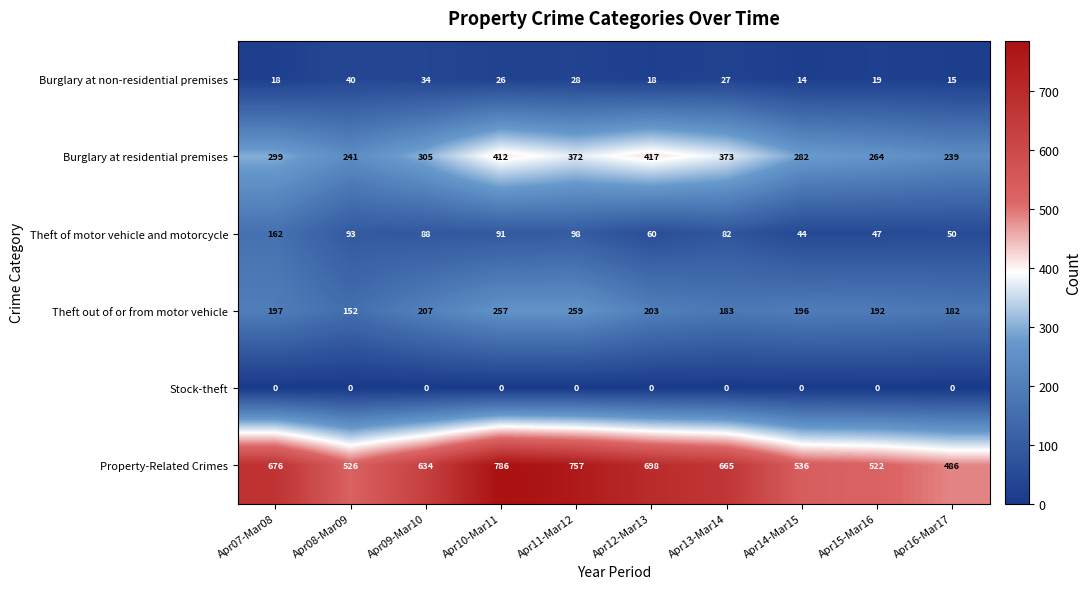

Where does the Burglary at non-residential premises series first go above 26?

Apr08-Mar09